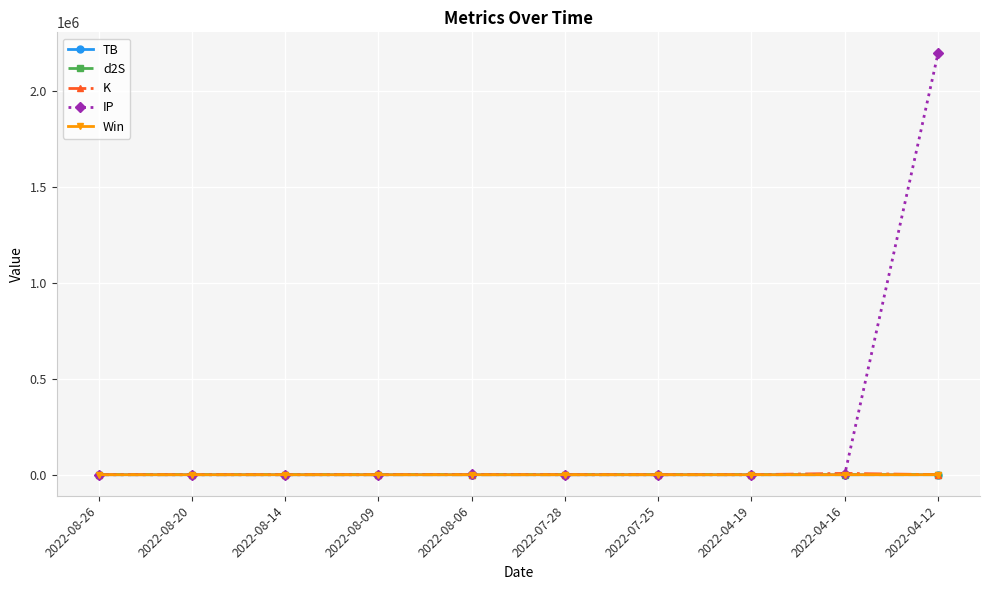

Where does the TB series first go above 3?

2022-08-26